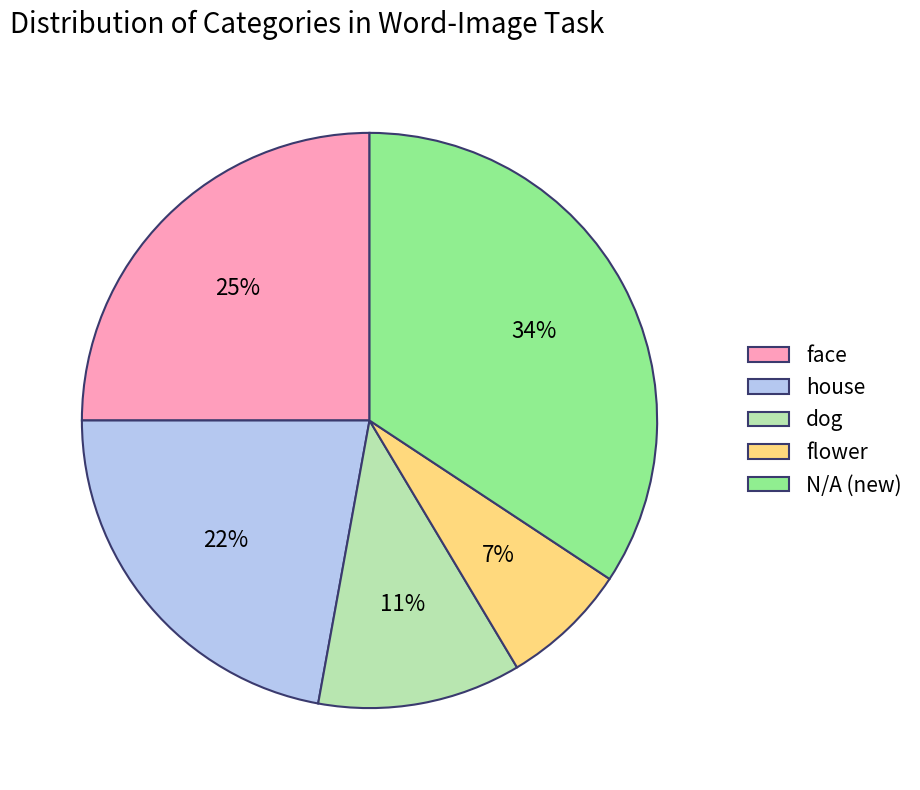

How many segments does this pie chart have?

5